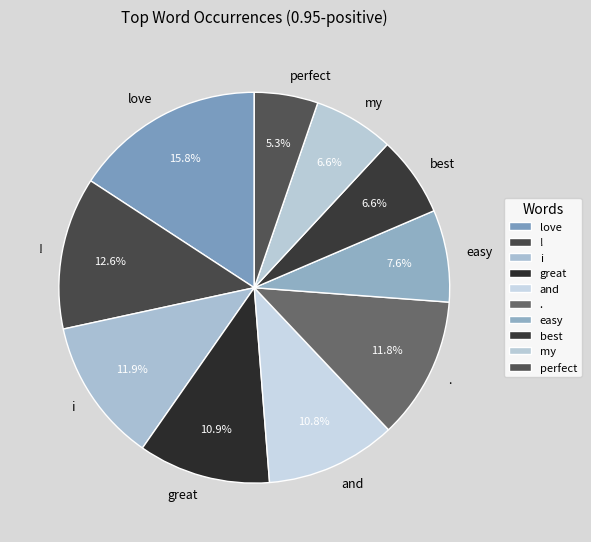

Which category has the smallest portion of the pie?

perfect